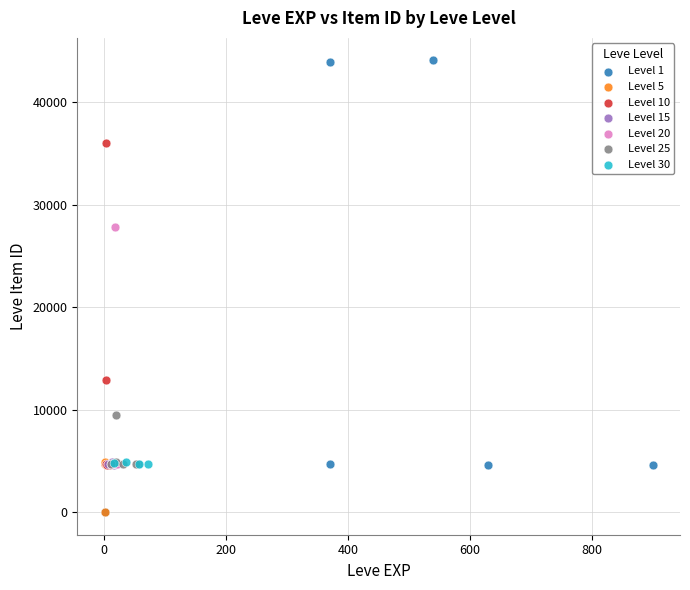

Which series has the widest spread of Y values?

Level 1